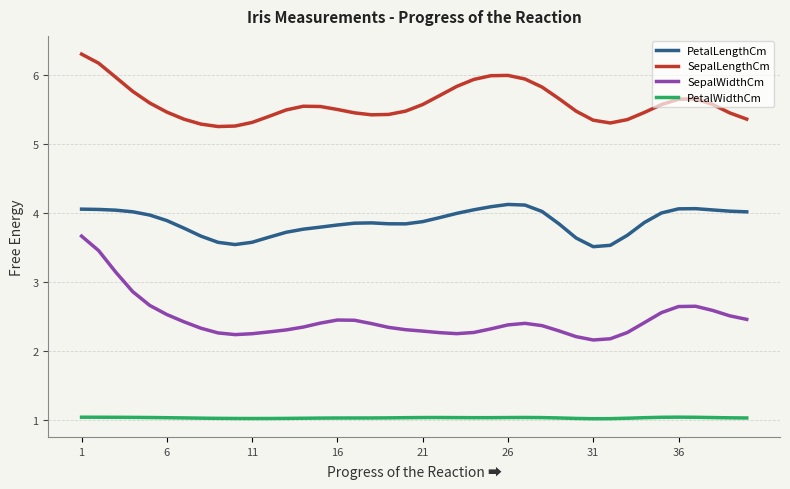

What are all the series names shown in the legend?

PetalLengthCm, SepalLengthCm, SepalWidthCm, PetalWidthCm